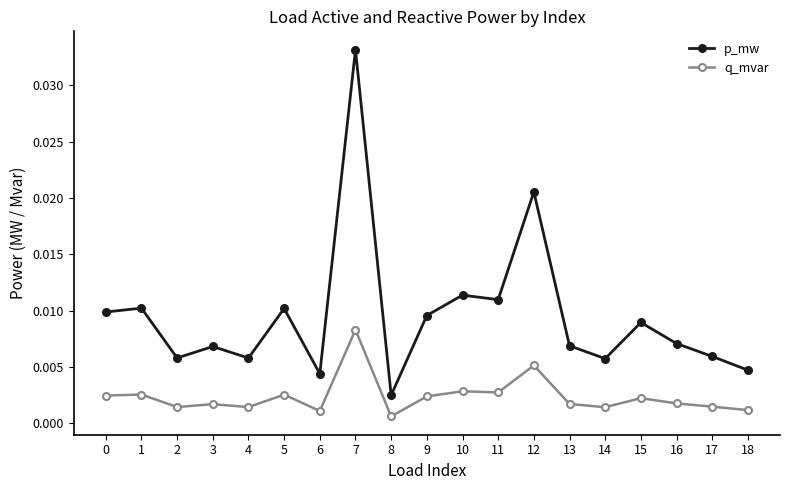

Which series has the widest spread of values?

p_mw